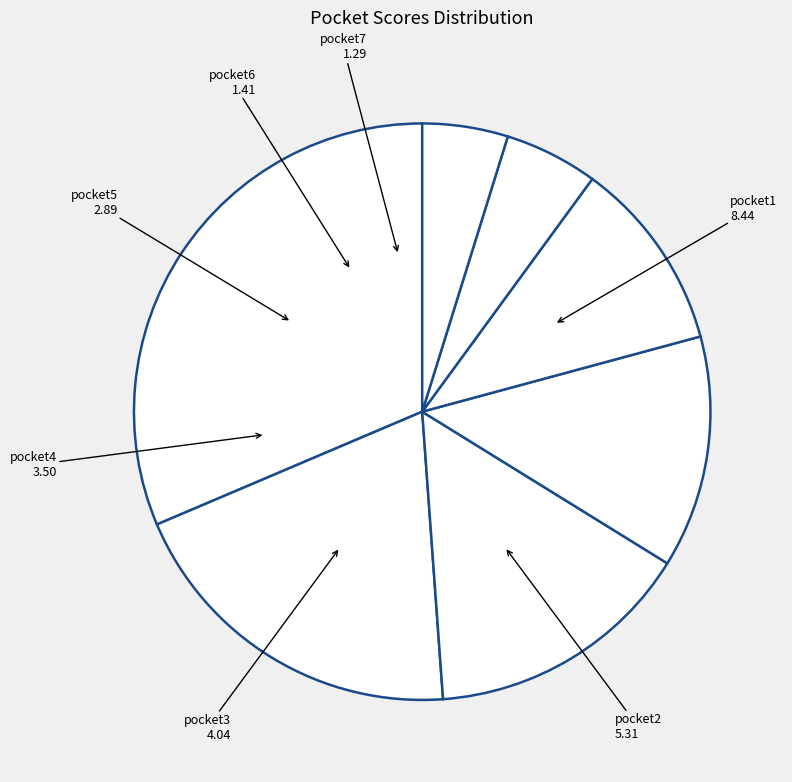

How many slices are in this pie chart?

7